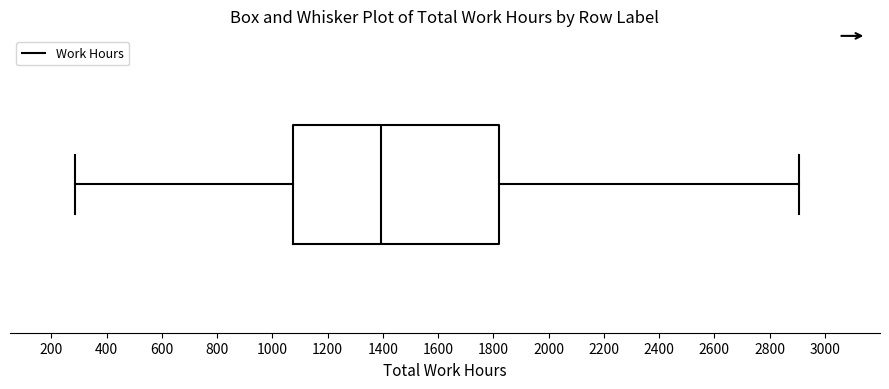

Where does the left whisker of the box end on the x-axis? The values are not printed on the chart, so give them approximately, as read against the axis.

280